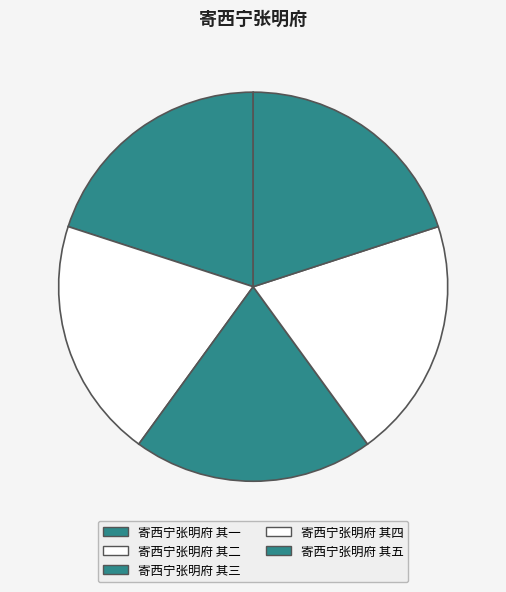

Does 寄西宁张明府 其一 represent more than half of the total?

No